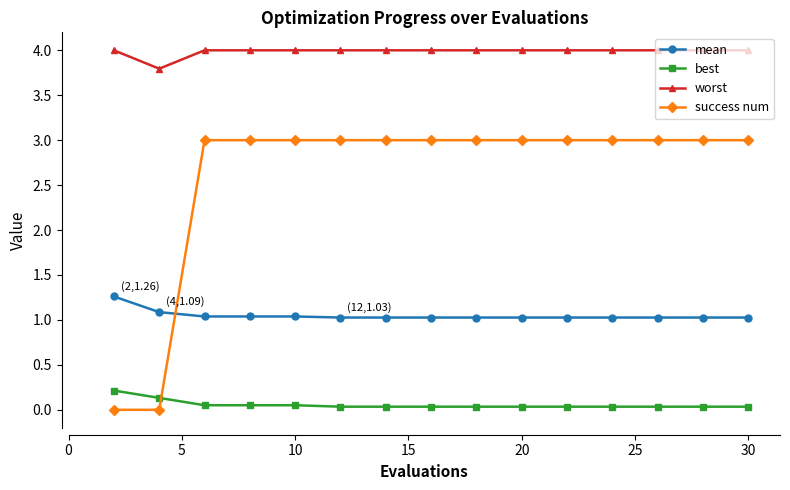

True or false: mean and best cross at least once.

False